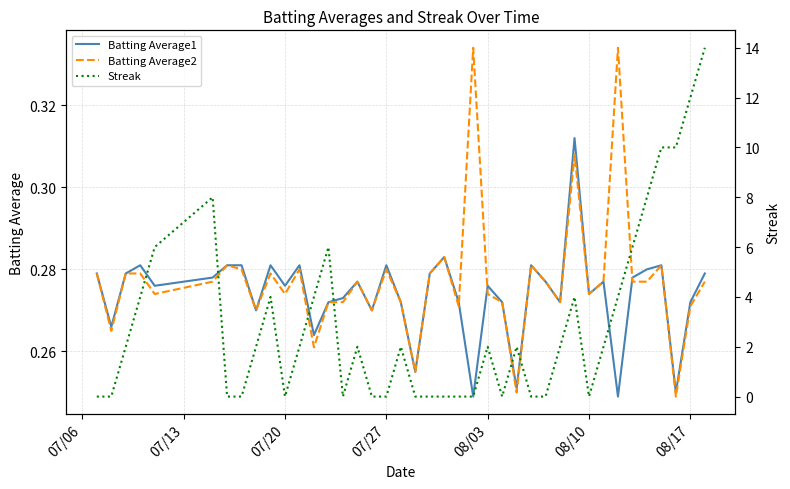

True or false: Batting Average2 and Streak intersect in this chart.

True